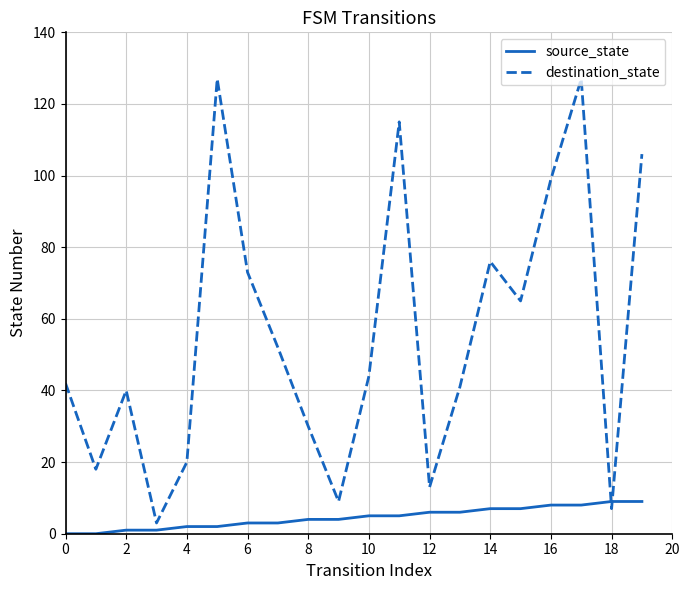

Reading right to left, list all the values displayed in this chart.

source_state: 9	9	8	8	7	7	6	6	5	5	4	4	3	3	2	2	1	1	0	0
destination_state: 106	7	127	99	65	76	41	13	115	44	9	30	52	73	127	20	3	40	18	42